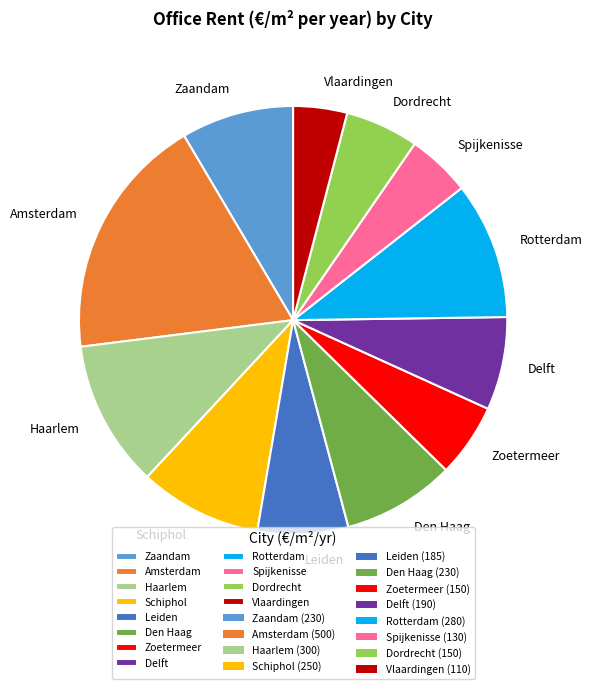

The Haarlem slice represents 11% of the pie. True or false?

True